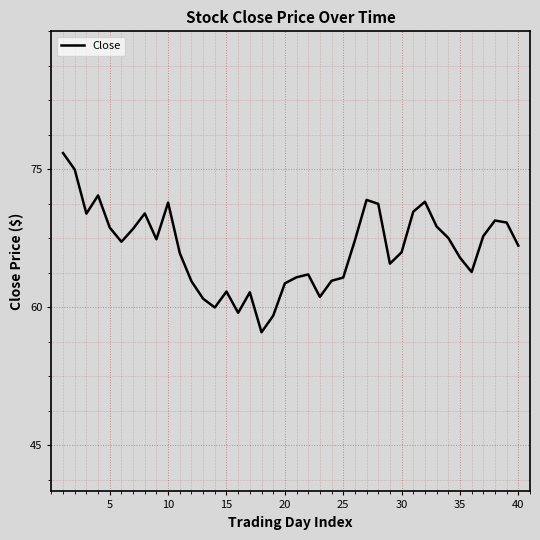

What is the smallest value displayed?

57.3